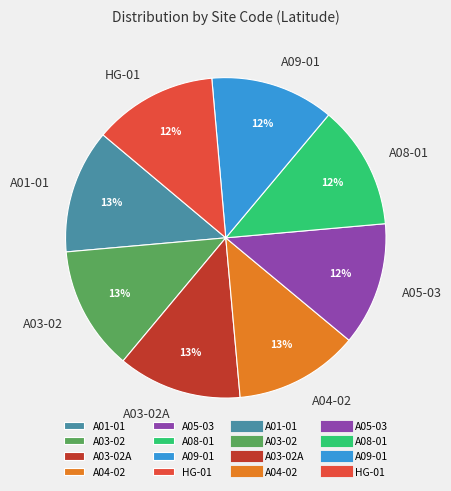

How many segments does this pie chart have?

8